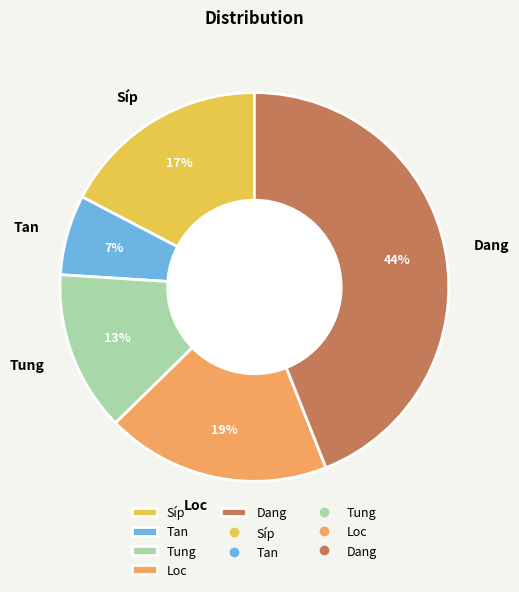

To the nearest percent, what percentage of the pie is Tung?

13%